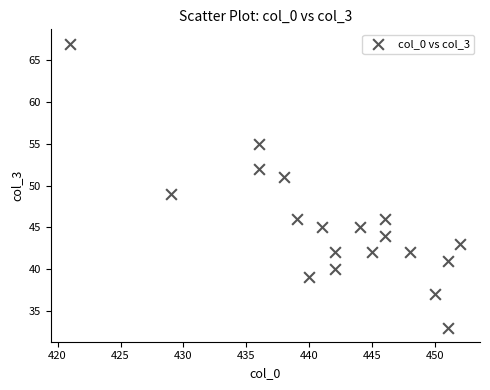

What is the range of X values (max minus min)?

31